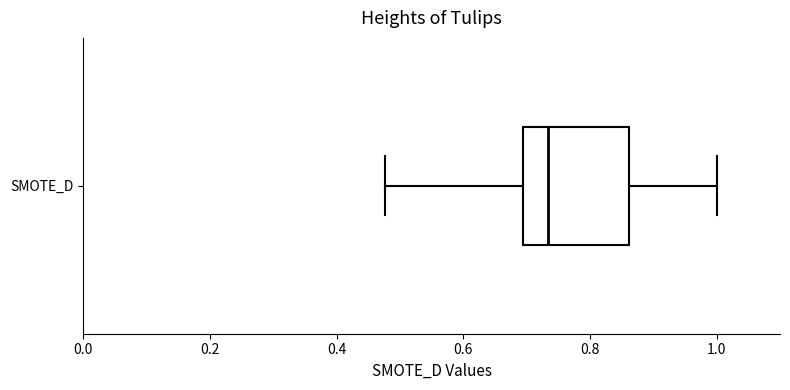

Transcribe this box plot: give where the median line is, the range the box spans, and where the two whiskers end, as read against the x-axis. The values are not printed on the chart, so give them approximately, as read against the axis.

median 0.74, box 0.70 to 0.86, whiskers 0.48 to 1.00